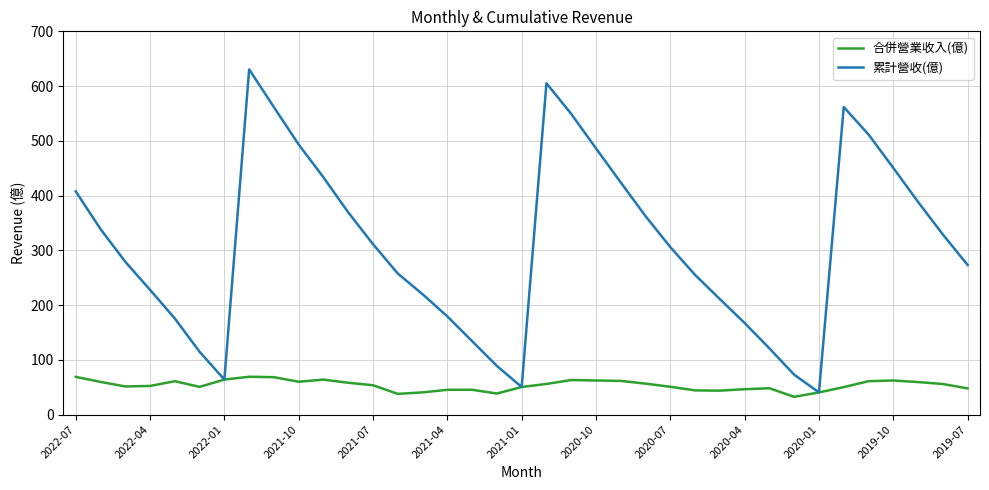

What is the greatest value displayed?

630.5